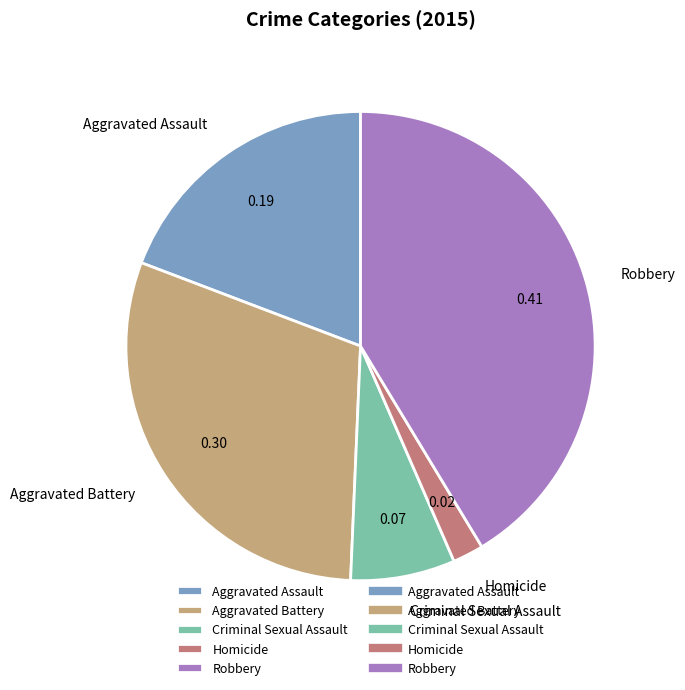

Is Aggravated Assault the majority of the pie?

No